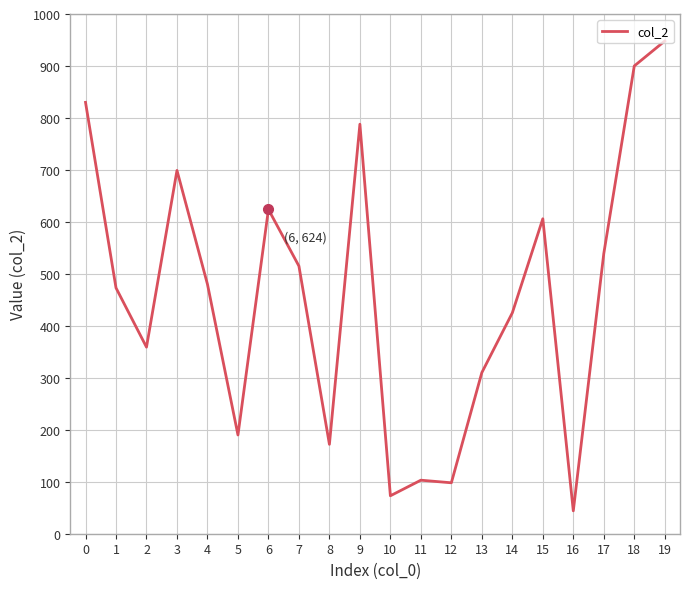

What is the approximate value at 12?

98